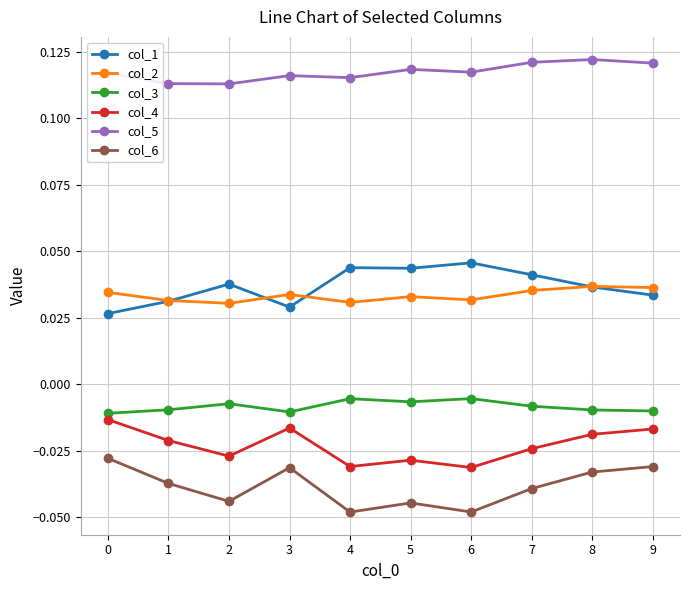

At 4, list the series in order from largest to smallest.

col_5, col_1, col_2, col_3, col_4, col_6